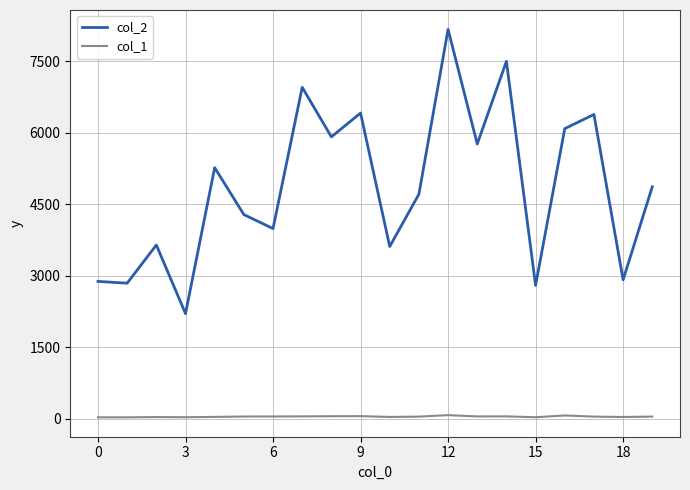

True or false: col_1 and col_2 cross at least once.

False